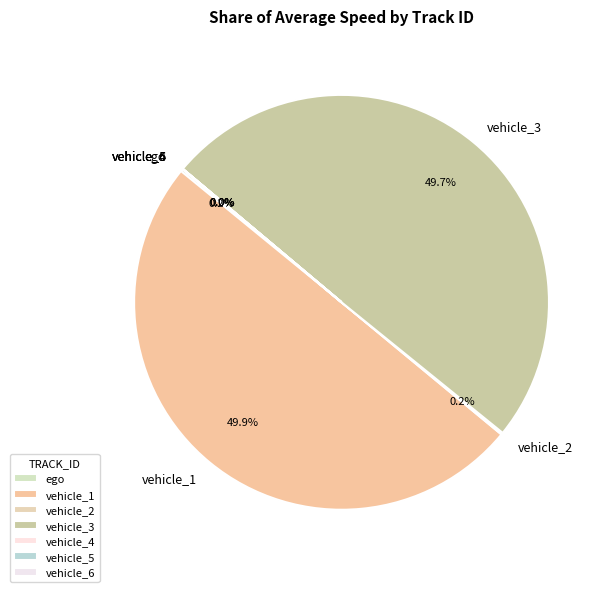

Is the sum of vehicle_3 and vehicle_1 greater than half?

Yes